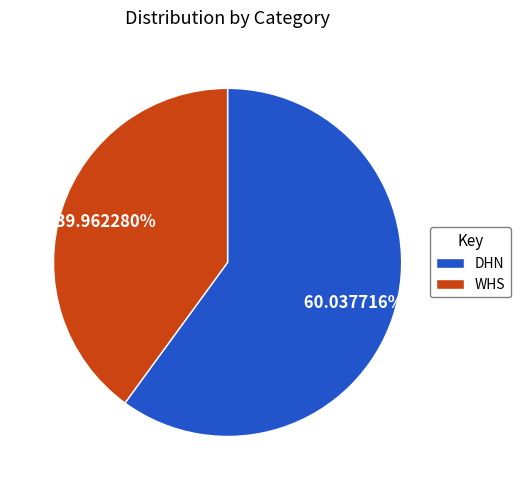

How much of the chart is everything except WHS?

60.0%